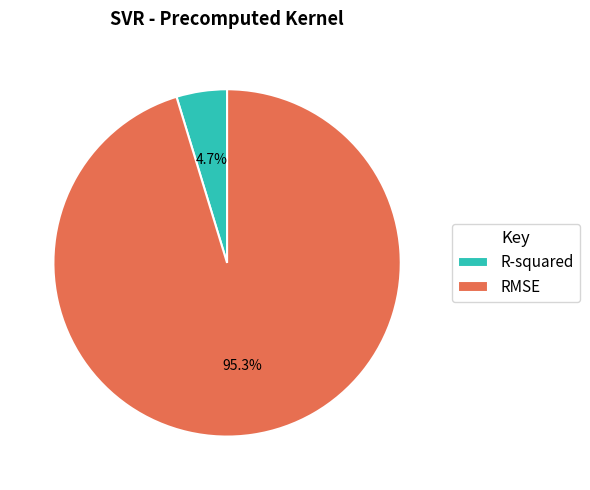

Between RMSE and R-squared, which is larger?

RMSE